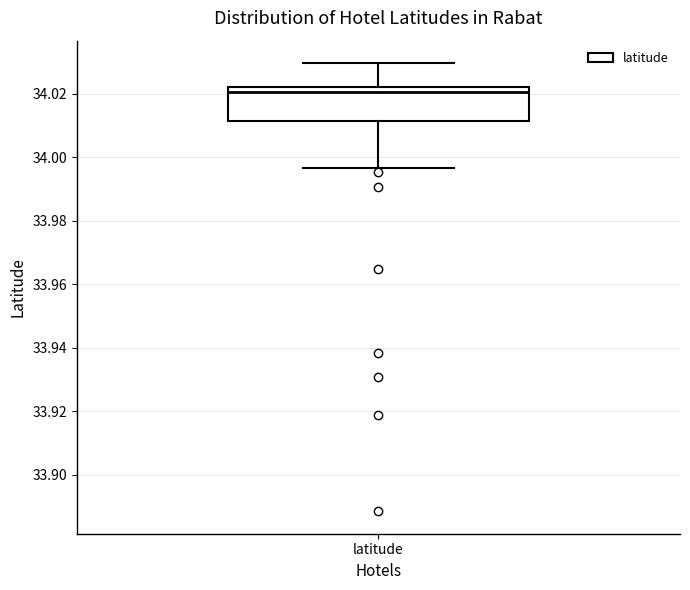

Transcribe this box plot: give where the median line is, the range the box spans, and where the two whiskers end, as read against the y-axis. The values are not printed on the chart, so give them approximately, as read against the axis.

median 34.020, box 34.012 to 34.022, whiskers 33.996 to 34.030